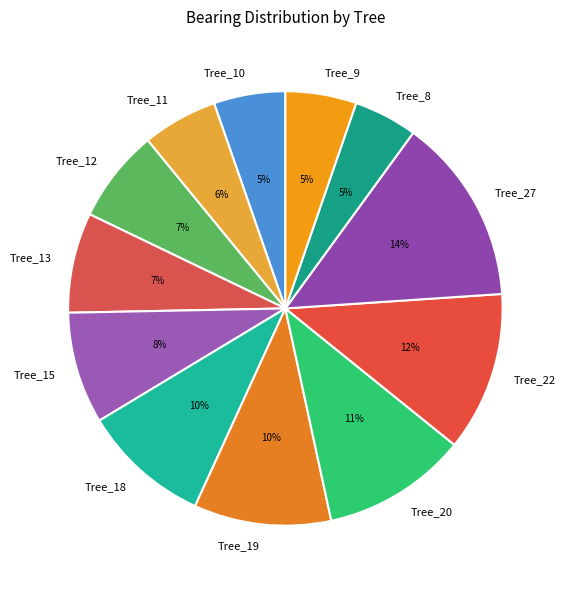

Is there a majority slice in this chart?

No